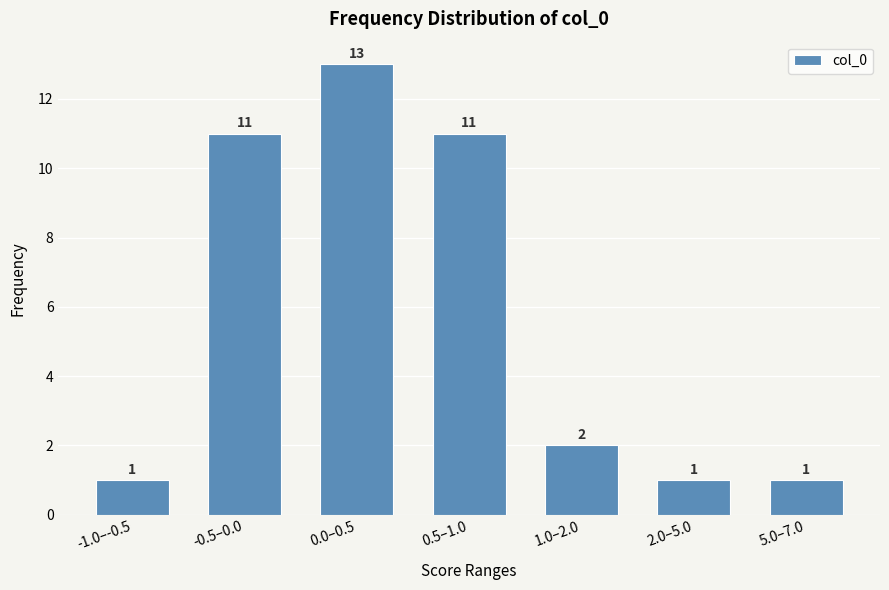

Reading right to left, extract all data points from this chart.

5.0–7.0=1	2.0–5.0=1	1.0–2.0=2	0.5–1.0=11	0.0–0.5=13	-0.5–0.0=11	-1.0–-0.5=1